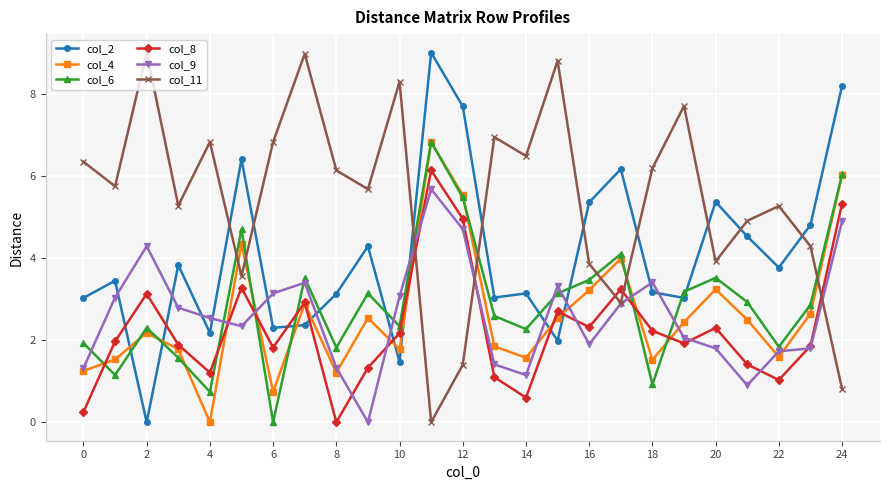

True or false: col_8 and col_6 cross at least once.

True